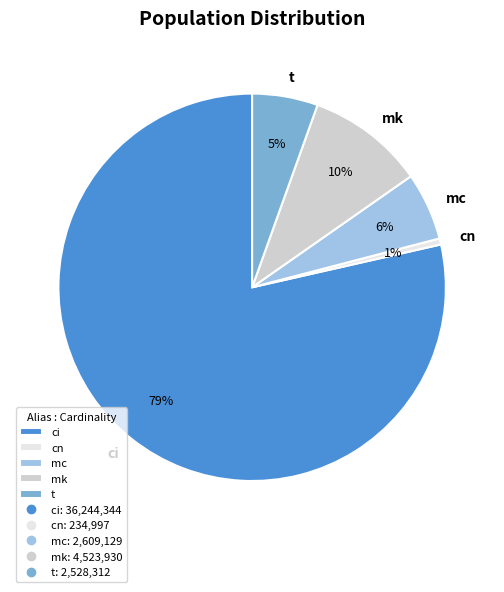

Combined, do mk and ci account for over 50%?

Yes